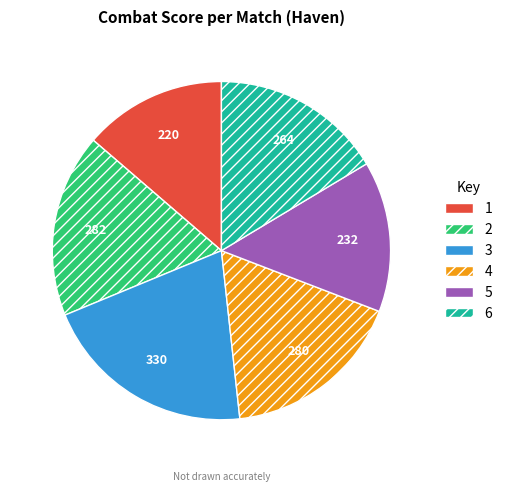

How many slices are in this pie chart?

6